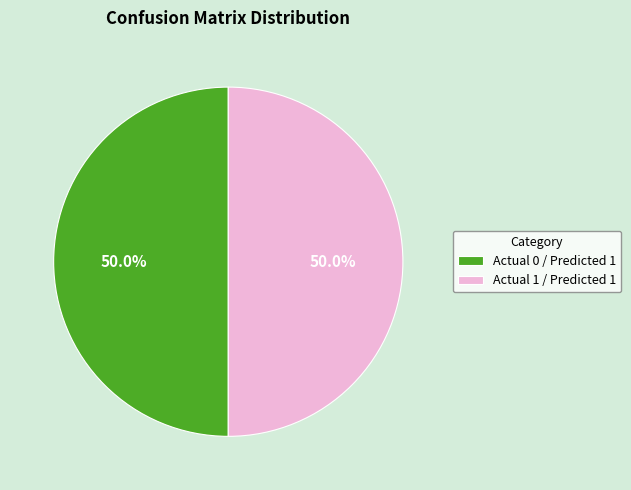

What is the ratio of the value at Actual 0 / Predicted 1 to the value at Actual 1 / Predicted 1?

1.0